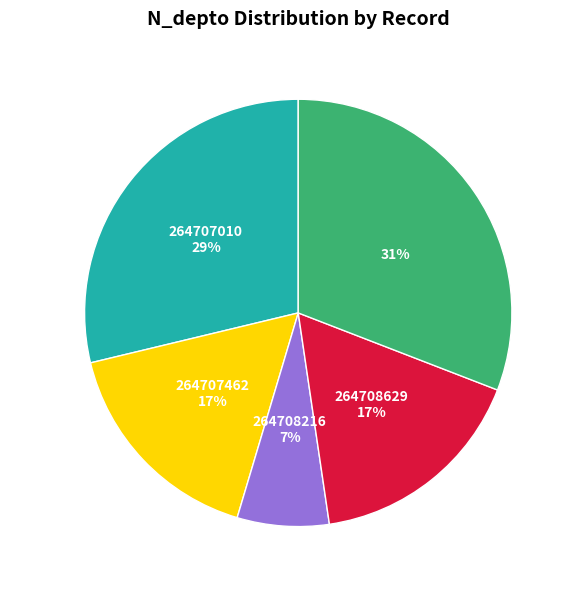

To the nearest percent, what is the difference between the largest and smallest slice percentages?

24%